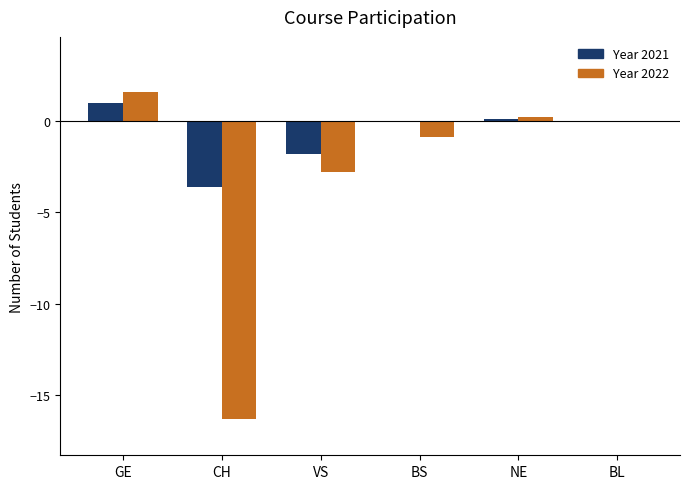

What is the sum of all Year 2021 values?

-4.3